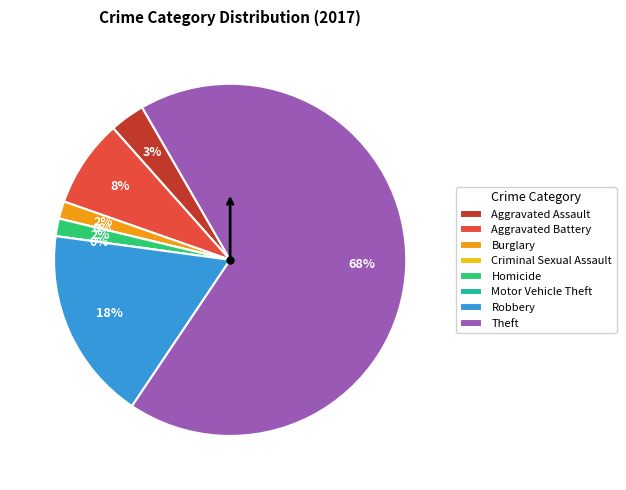

Is there any slice that represents more than half of the pie?

Yes